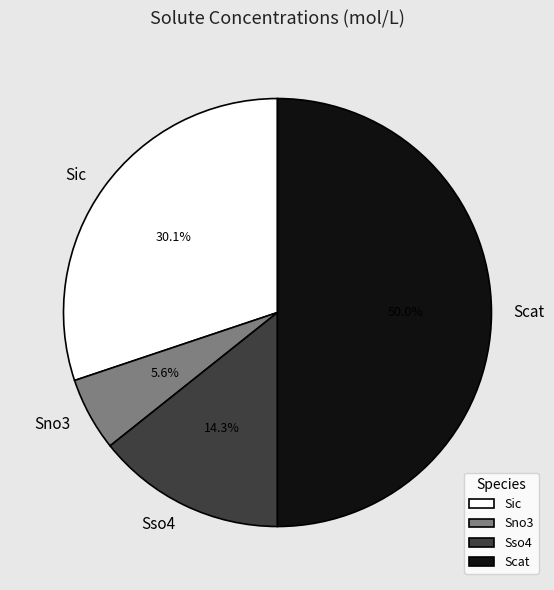

Does Sno3 represent more than half of the total?

No